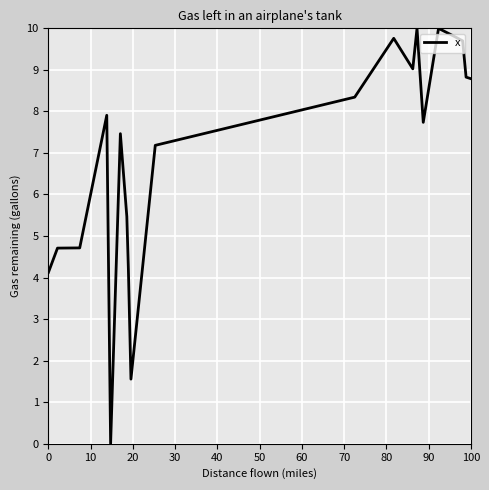

What is the greatest value displayed?

10.0